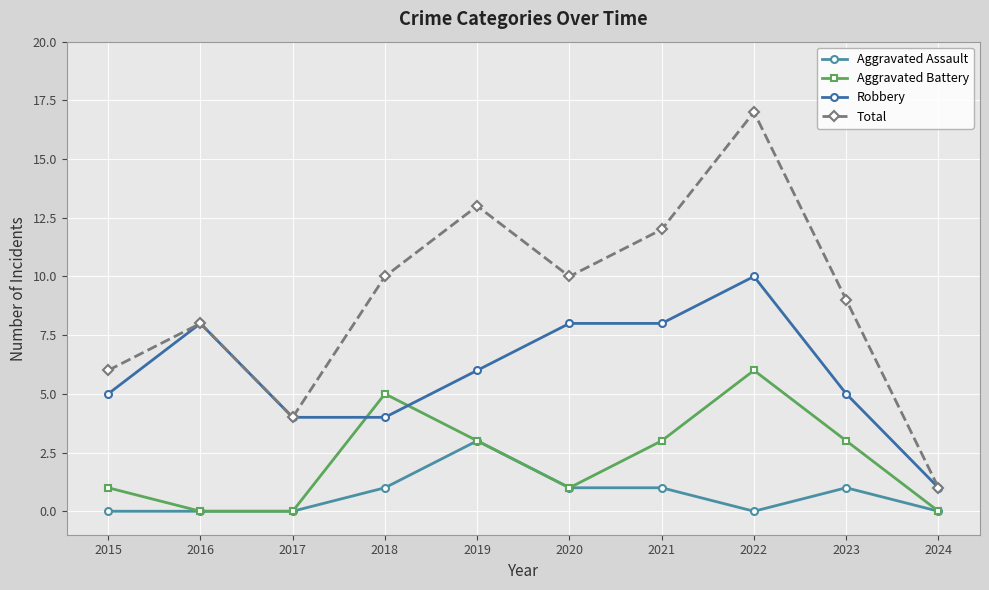

What is the sum of the Robbery values at 2022 and 2023?

15